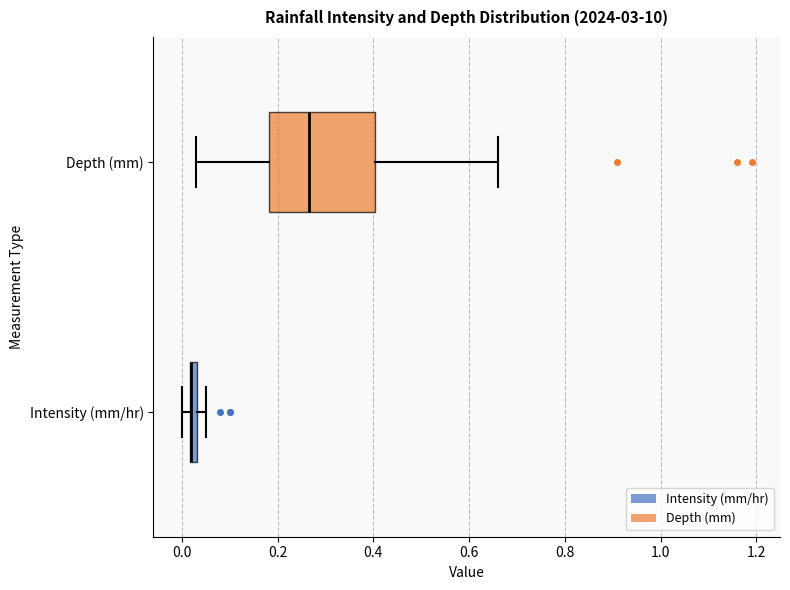

Comparing the boxes themselves (not the whiskers), which one is the widest?

Depth (mm)